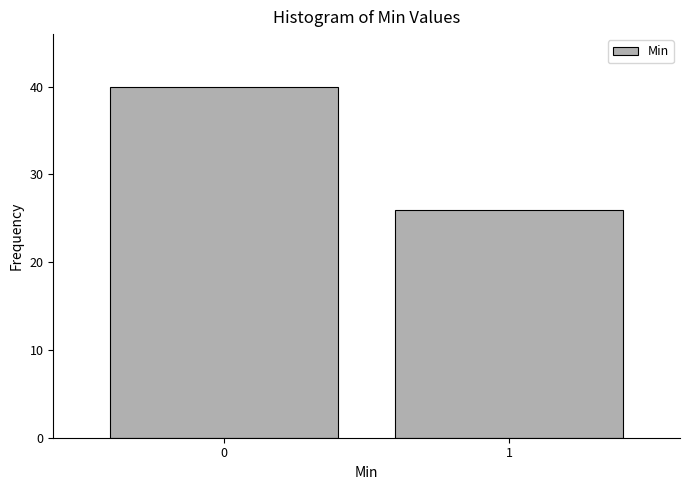

Reading left to right, list all the values displayed in this chart.

40	26